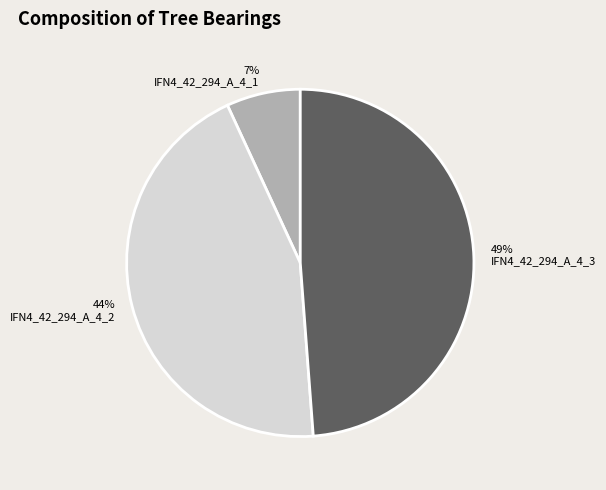

Is IFN4_42_294_A_4_2 the majority of the pie?

No